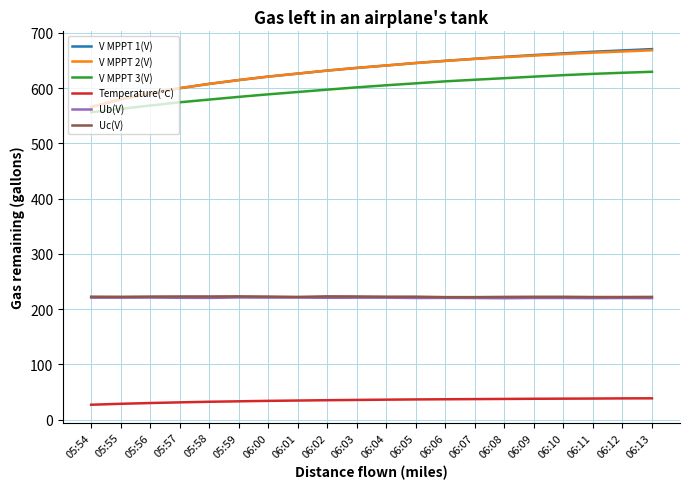

Between 06:03 and 06:09, which series saw the biggest shift?

V MPPT 1(V)